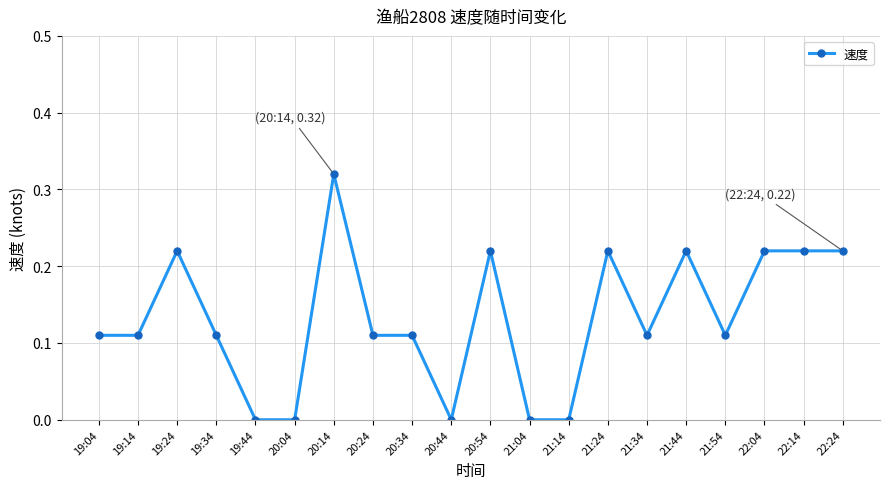

True or false: there are more than 2 points higher than both neighbors.

True